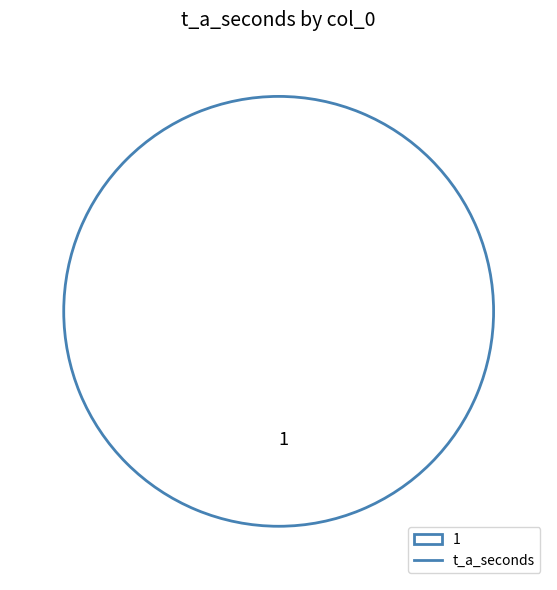

True or false: 1 accounts for 100% of the total.

True